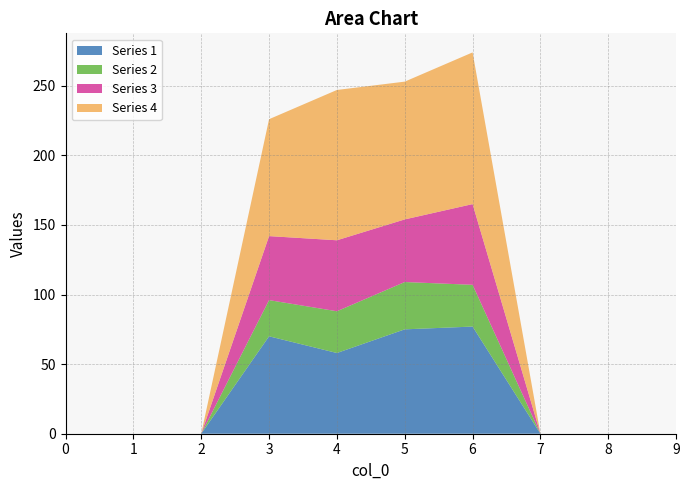

Where is 4 nearest to the value 54?

3